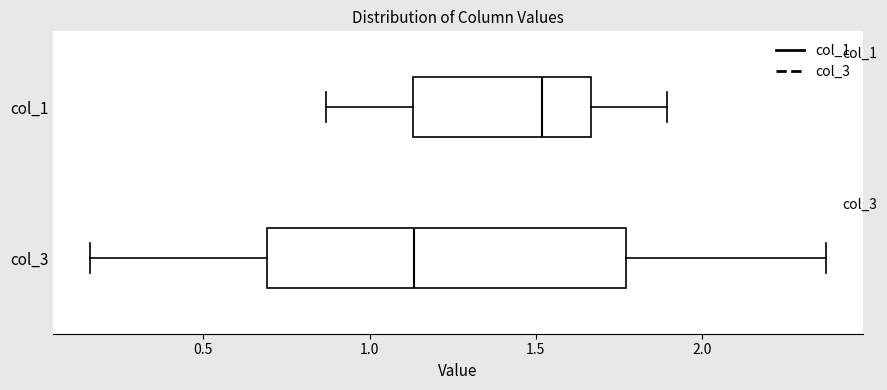

Reading bottom to top, read every box against the x-axis: the position of its median line, the range the box covers, and the ends of its whiskers. The values are not printed on the chart, so give them approximately, as read against the axis.

col_3: median 1.15, box 0.70 to 1.75, whiskers 0.15 to 2.35
col_1: median 1.50, box 1.15 to 1.65, whiskers 0.85 to 1.90